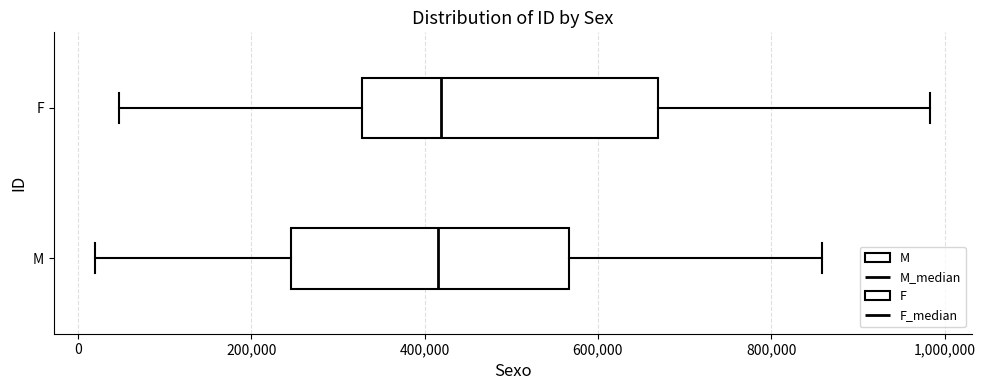

Reading bottom to top, transcribe this box plot: for each box, give where its median line is, the range the box spans, and where its two whiskers end, as read against the x-axis. The values are not printed on the chart, so give them approximately, as read against the axis.

M: median 420000, box 240000 to 560000, whiskers 20000 to 860000
F: median 420000, box 320000 to 660000, whiskers 40000 to 980000